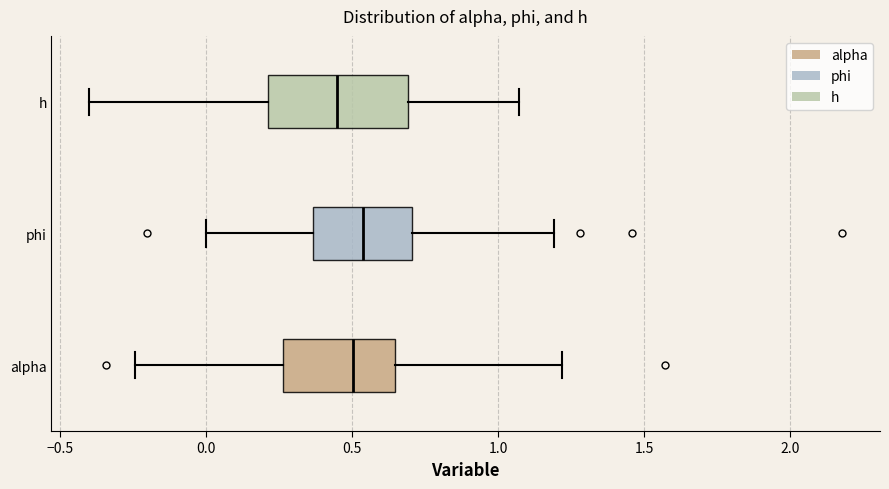

Where does the right whisker of the box for alpha end on the x-axis? The values are not printed on the chart, so give them approximately, as read against the axis.

1.20